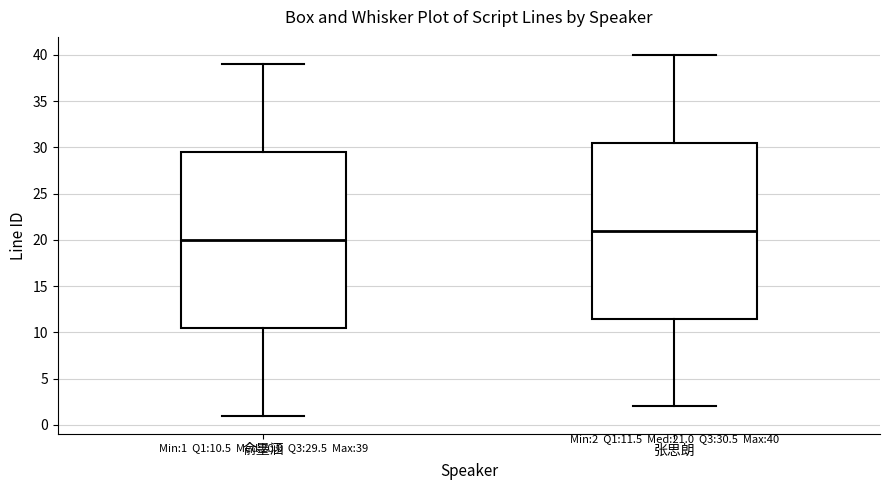

Which box has the lowest median line?

俞墨涵